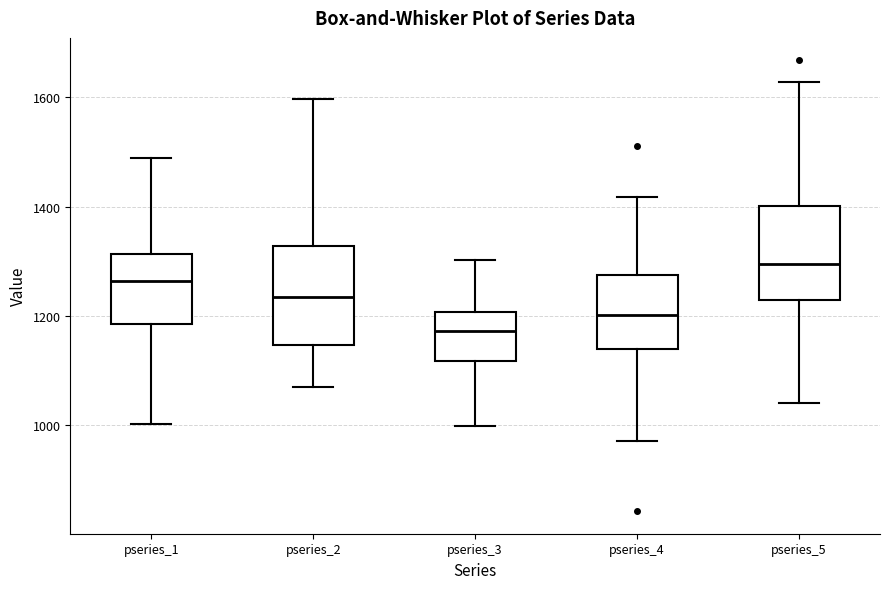

Which box has the highest median line?

pseries_5